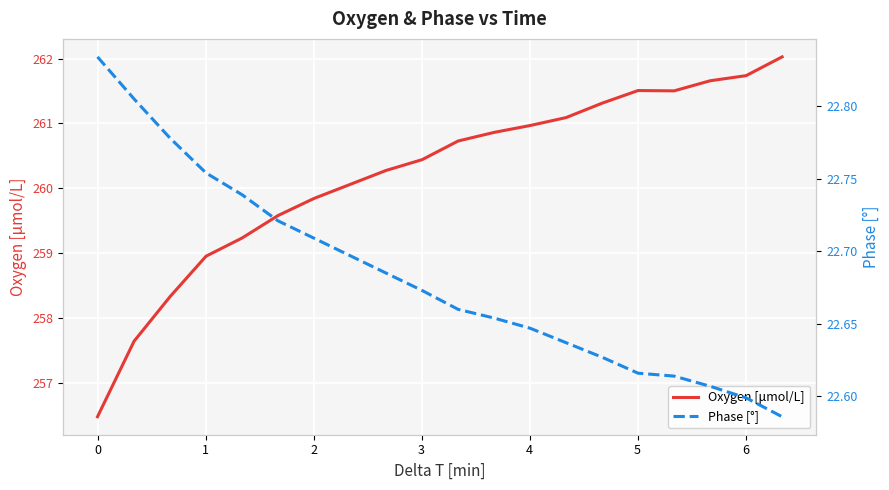

True or false: Phase [°] and Oxygen [μmol/L] cross at least once.

False